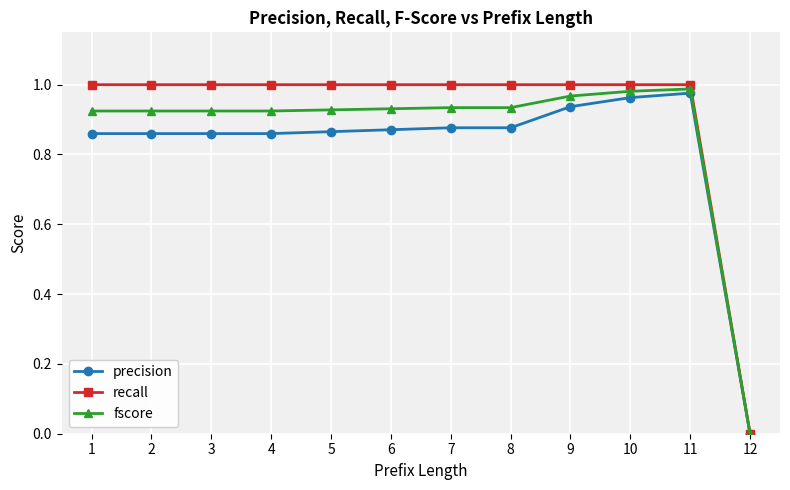

Is it true that precision equals -0.5 at 12?

False